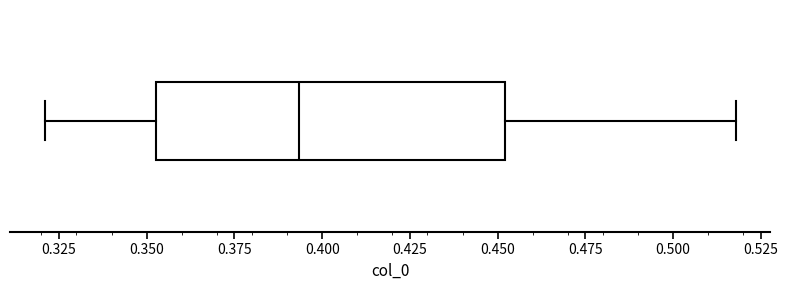

Where does the left whisker of the box end on the x-axis? The values are not printed on the chart, so give them approximately, as read against the axis.

0.320